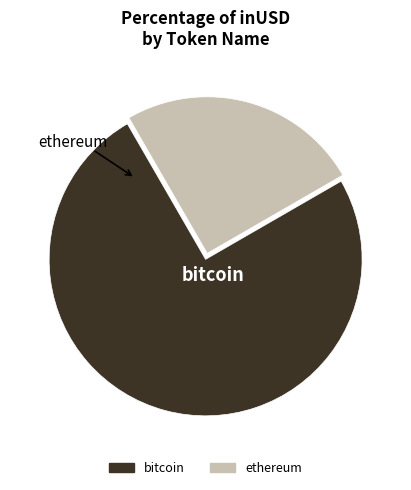

Does any single category account for the majority?

Yes